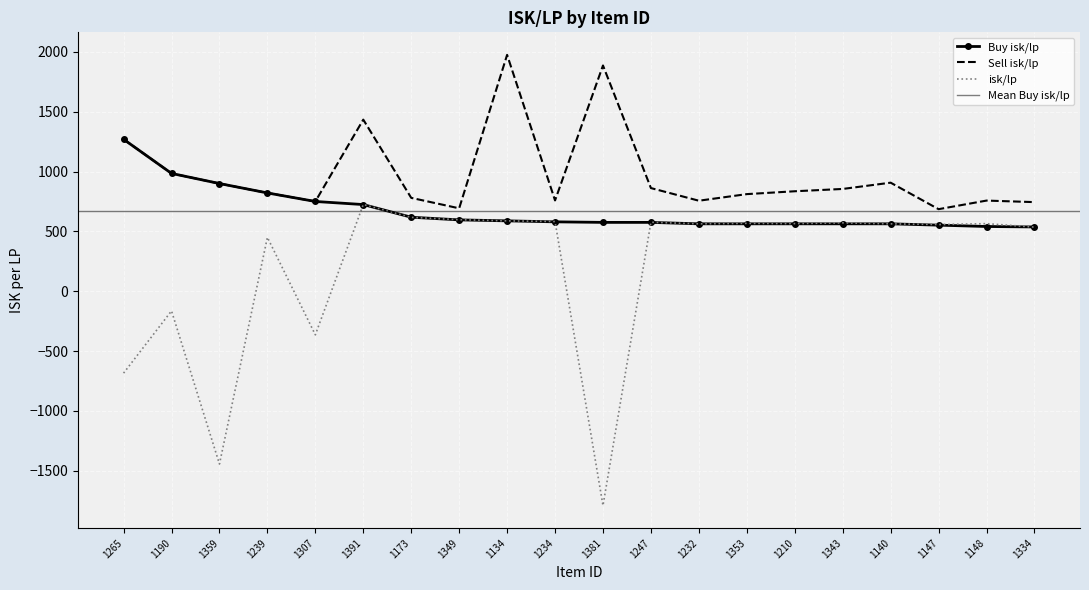

At which category does the chart reach its peak across all series?

1134